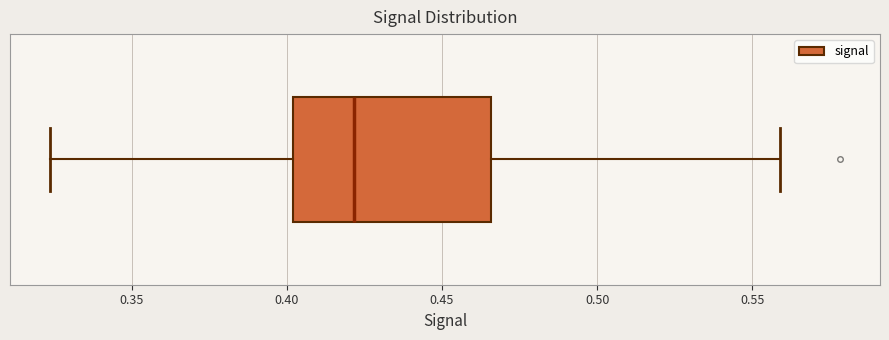

Read this box plot against the x-axis: the position of the median line, the range covered by the box, and the ends of both whiskers. The values are not printed on the chart, so give them approximately, as read against the axis.

median 0.420, box 0.400 to 0.465, whiskers 0.325 to 0.560